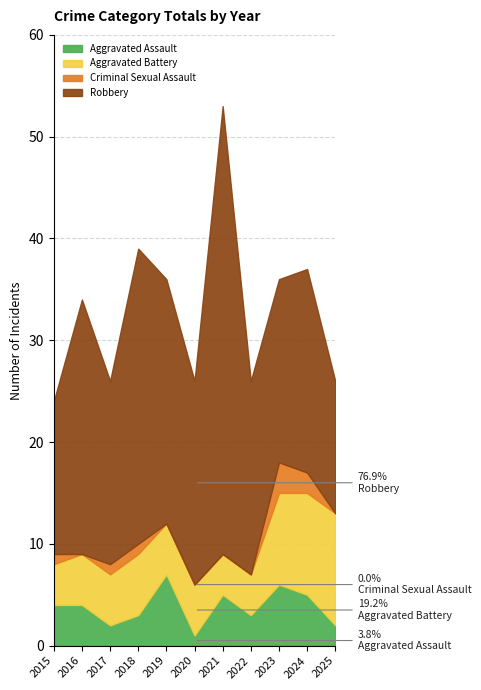

What is the maximum value shown in the chart?

44